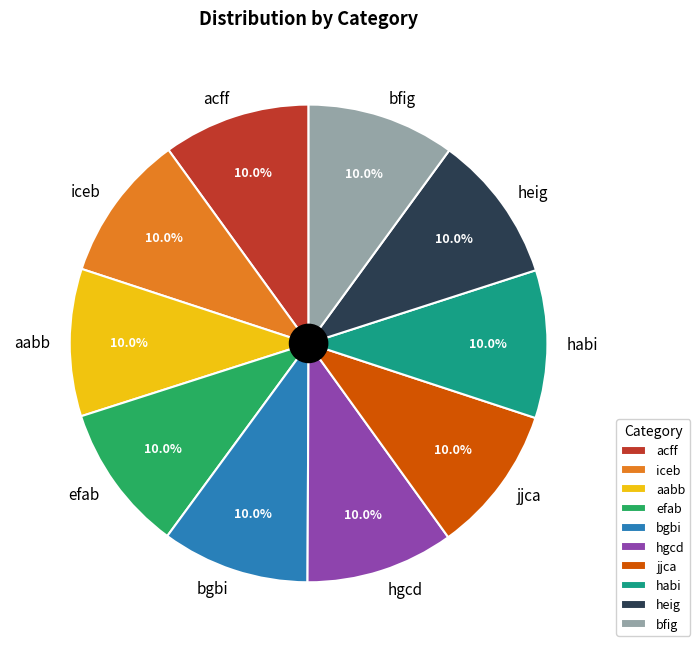

What percentage is the iceb slice, to the nearest percent?

10%